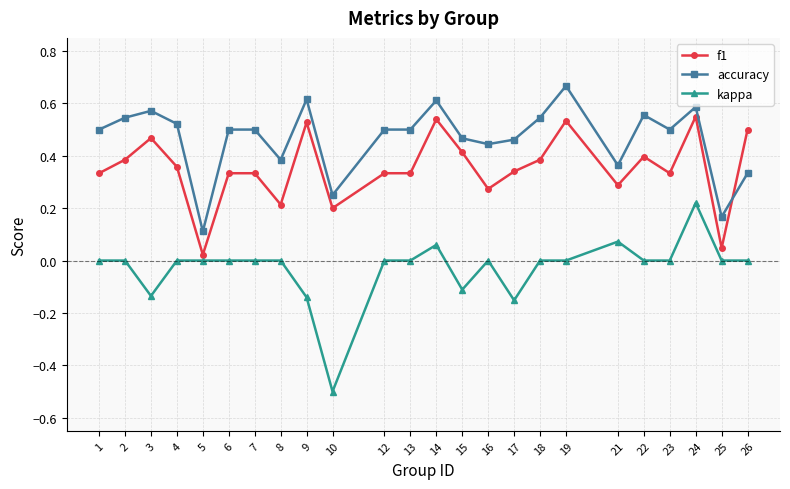

Which series changed the most between 6 and 10?

kappa